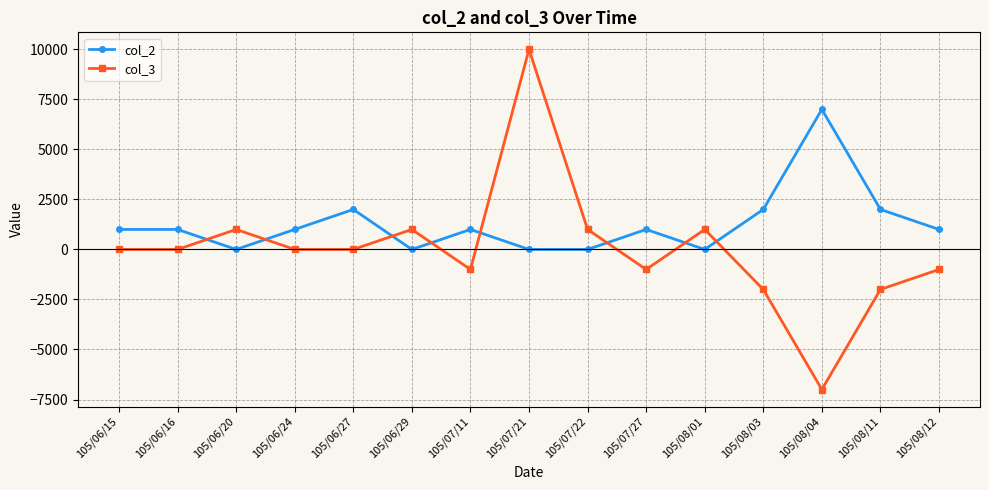

How many lines are shown in the chart?

2